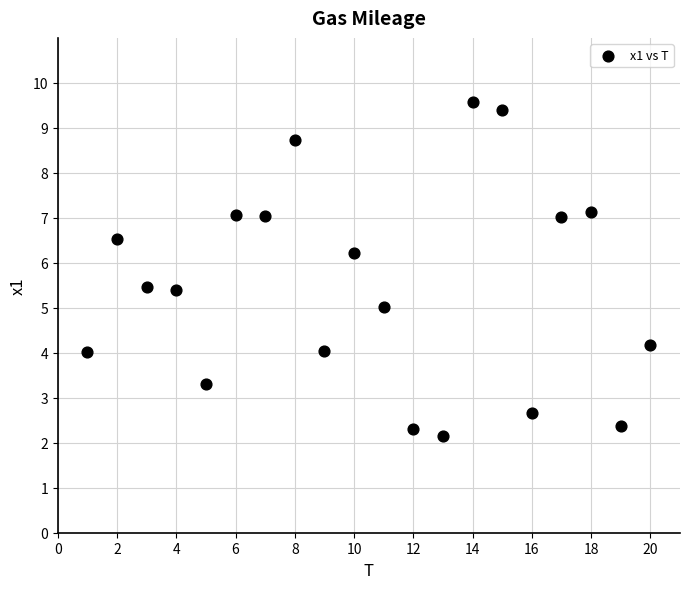

What is the range of Y values (max minus min)?

7.4